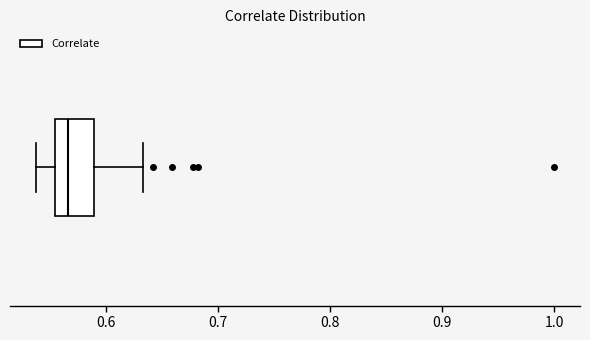

Transcribe this box plot: give where the median line is, the range the box spans, and where the two whiskers end, as read against the x-axis. The values are not printed on the chart, so give them approximately, as read against the axis.

median 0.57, box 0.55 to 0.59, whiskers 0.54 to 0.63